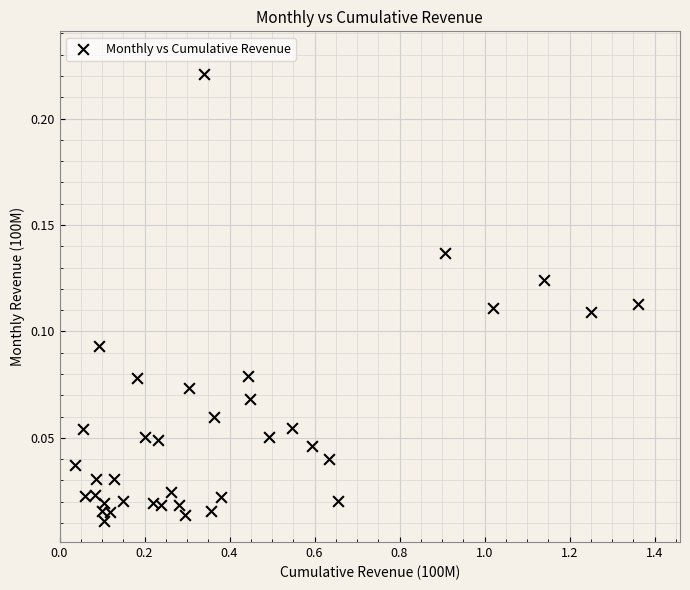

What is the range of X values (max minus min)?

1.3